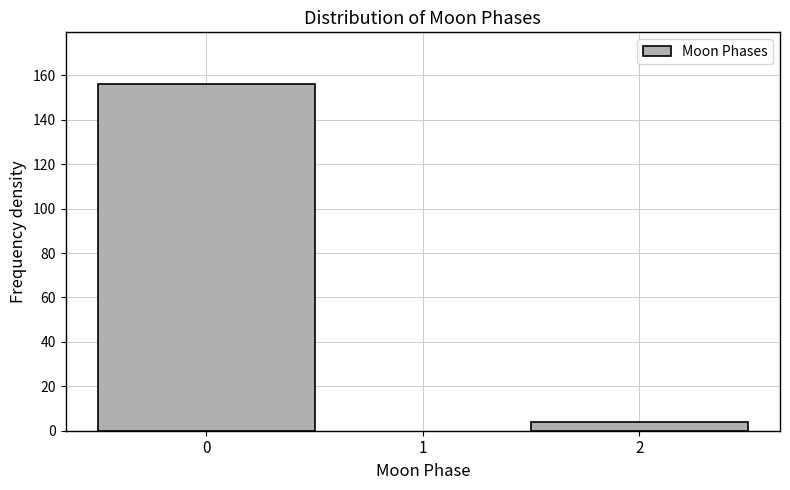

Reading left to right, list all the values displayed in this chart.

156	4